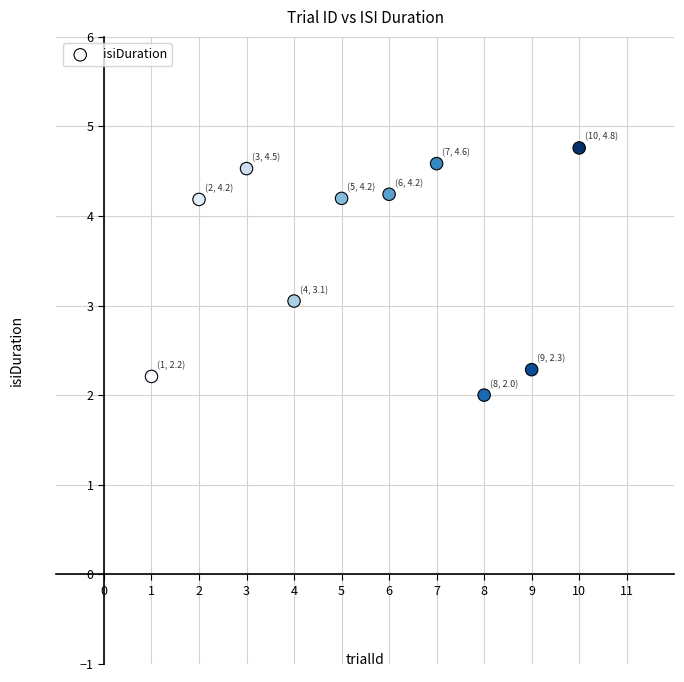

What is the range of Y values (max minus min)?

2.8